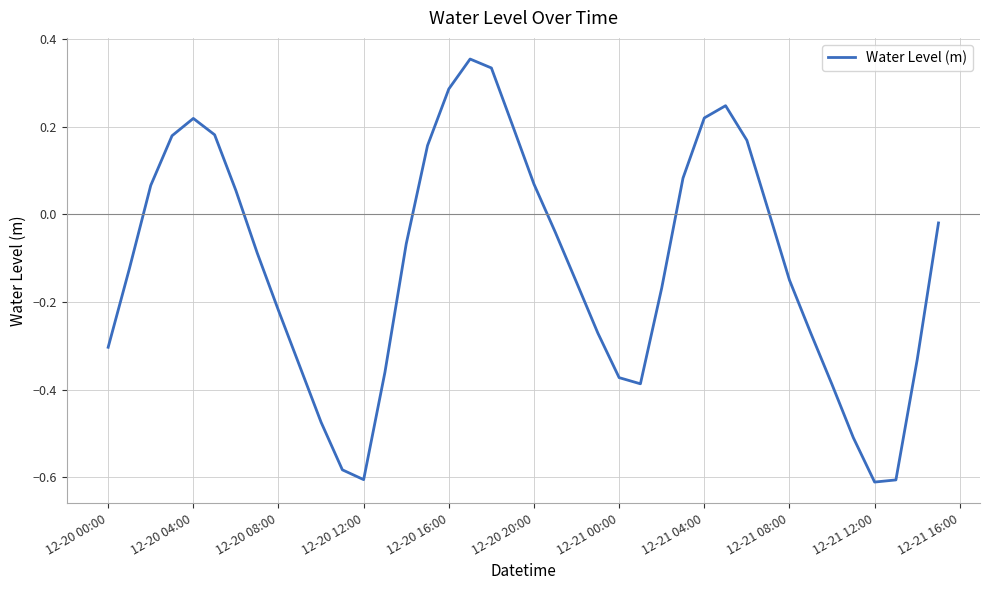

How many values are below zero?

24